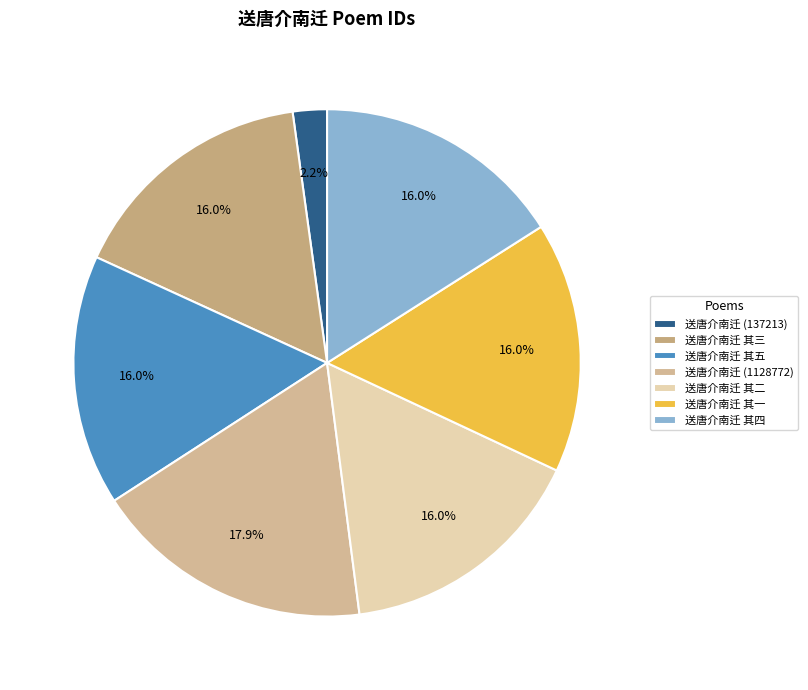

How many slices are in this pie chart?

7